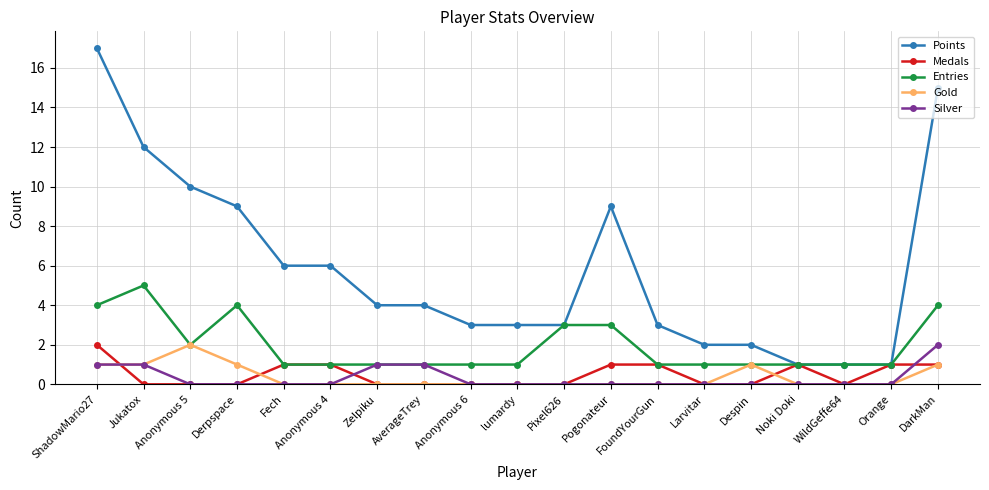

At how many categories does at least one series exceed 8?

6